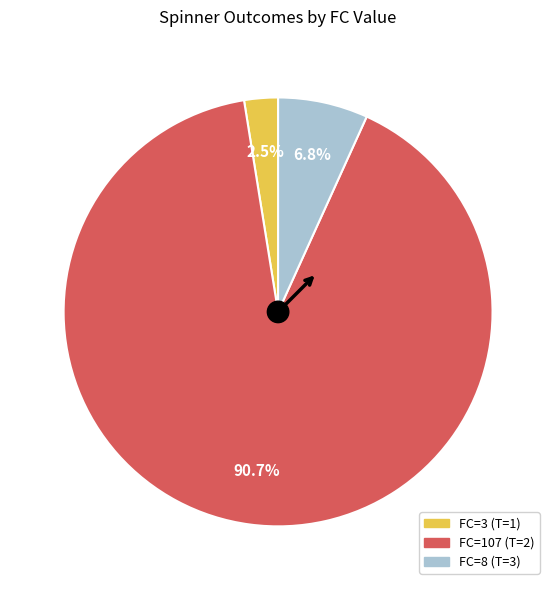

Is there a majority slice in this chart?

Yes